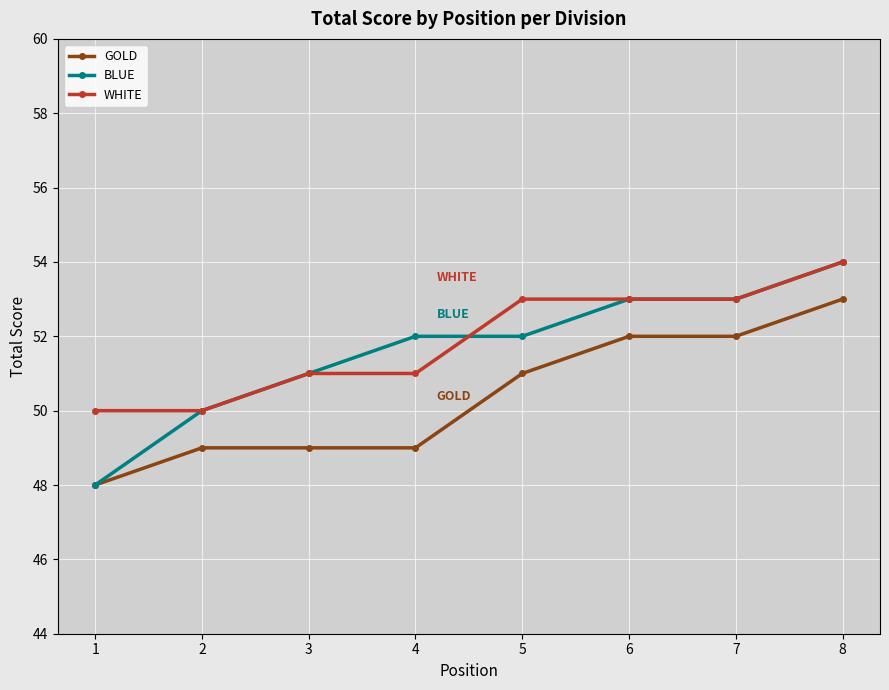

Which series has the largest range (max minus min)?

BLUE